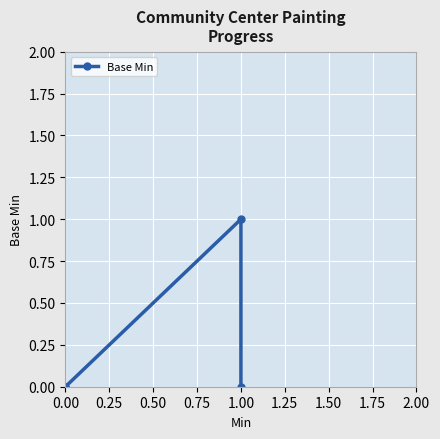

What is the difference between the maximum and second lowest values?

1